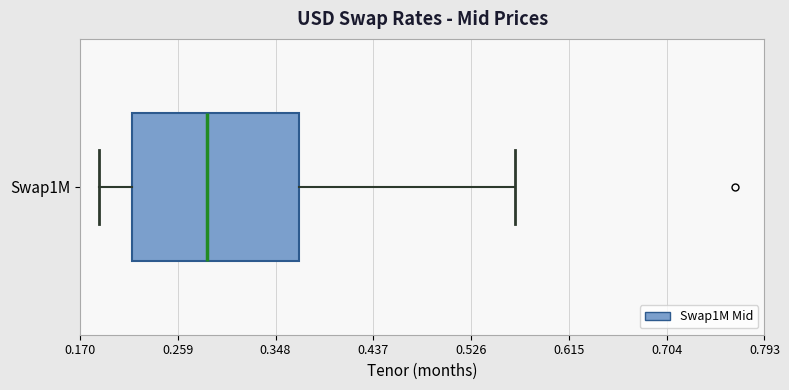

Transcribe this box plot: give where the median line is, the range the box spans, and where the two whiskers end, as read against the x-axis. The values are not printed on the chart, so give them approximately, as read against the axis.

median 0.29, box 0.22 to 0.37, whiskers 0.19 to 0.57